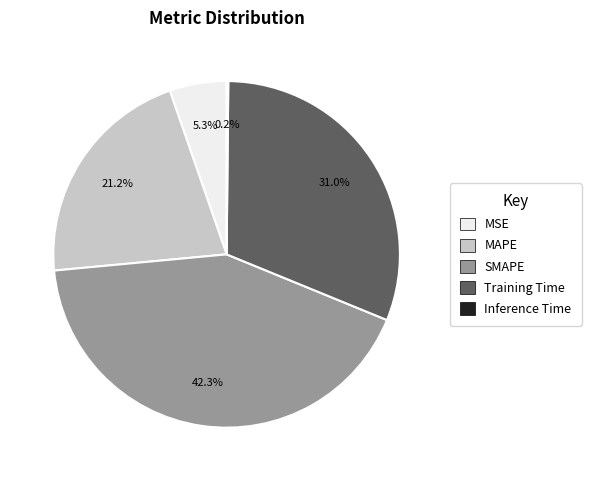

What percentage is the MAPE slice, to the nearest percent?

21%